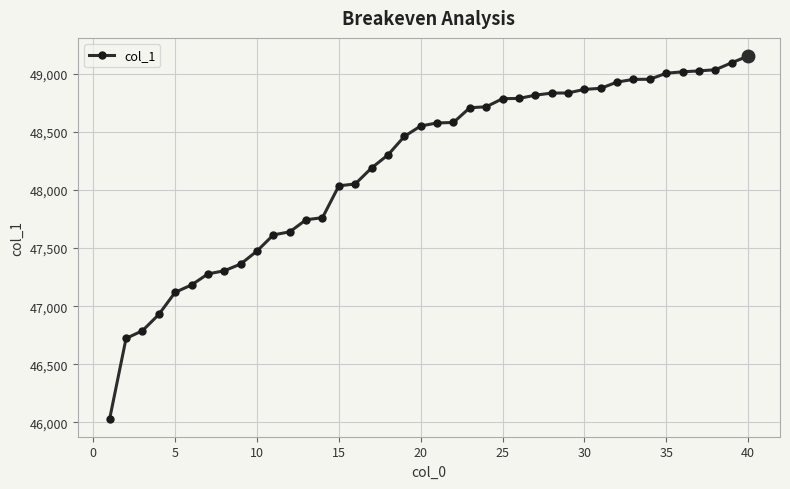

What is the sum of all values?

1928096